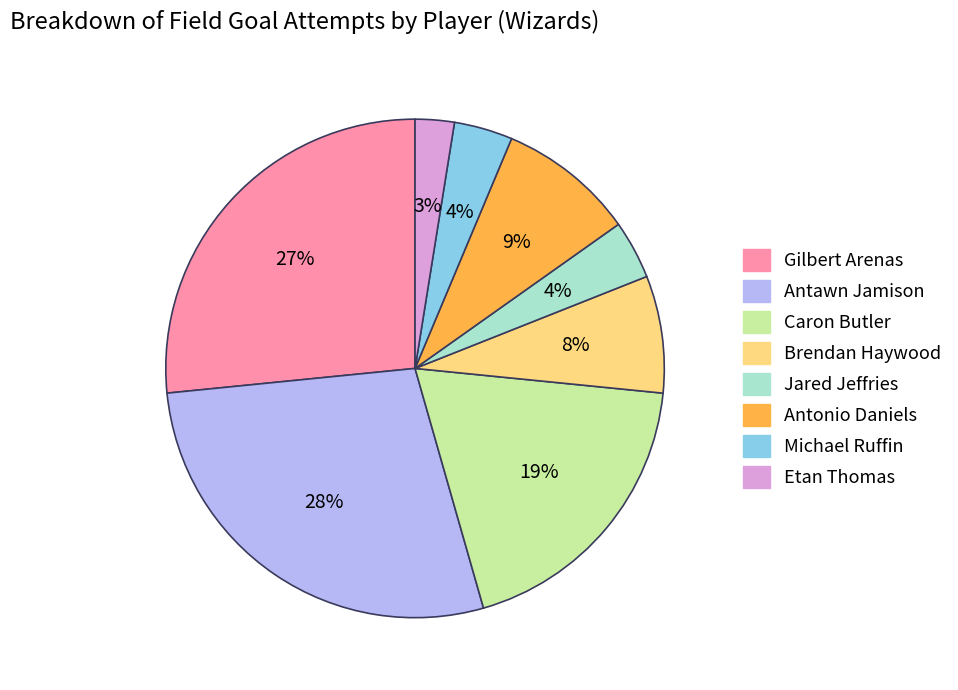

Is the sum of Etan Thomas and Brendan Haywood greater than half?

No